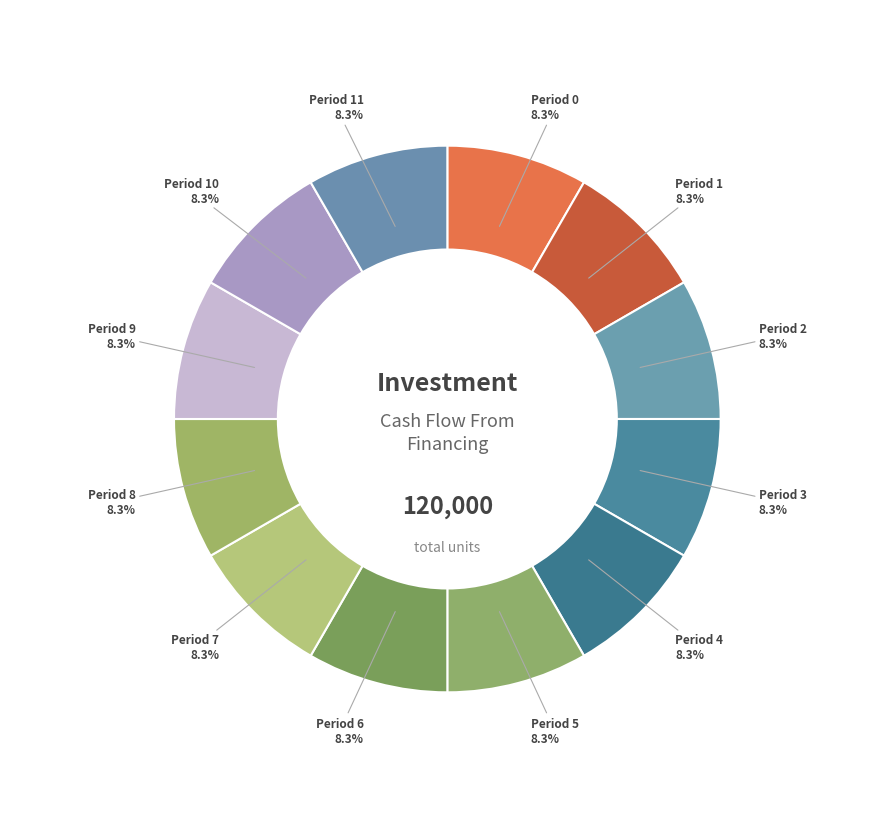

How many segments does this pie chart have?

12